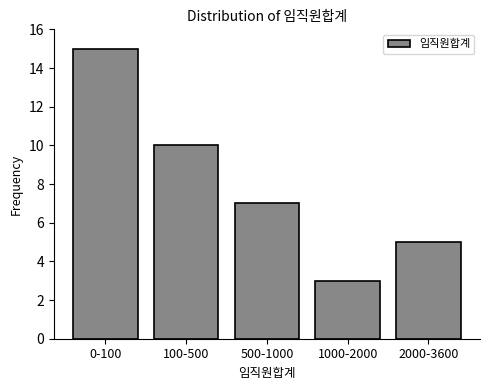

Reading left to right, list all the values displayed in this chart.

0-100=15	100-500=10	500-1000=7	1000-2000=3	2000-3600=5